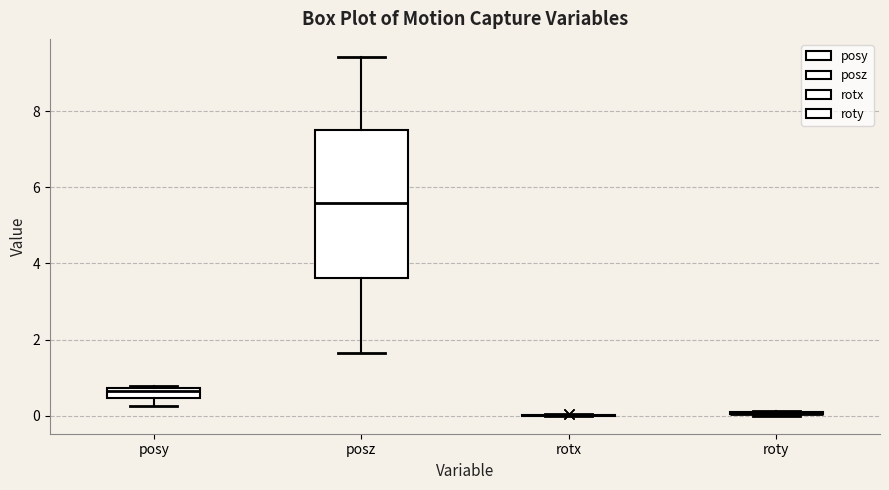

Which box is the tallest, from its lower edge to its upper edge?

posz